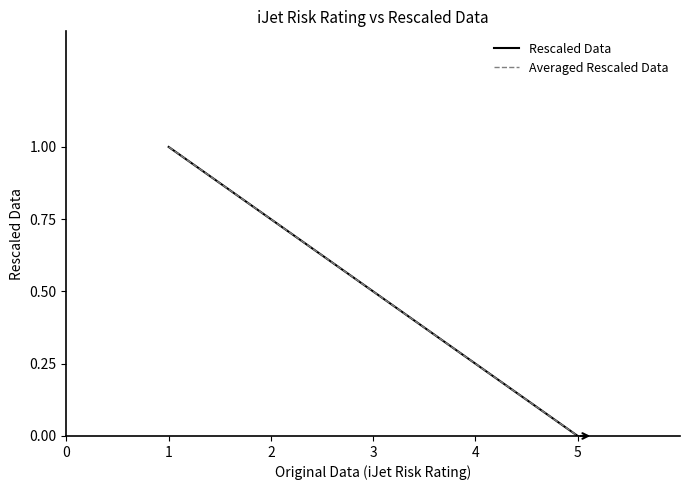

Is this an area chart (filled region under the line)?

No